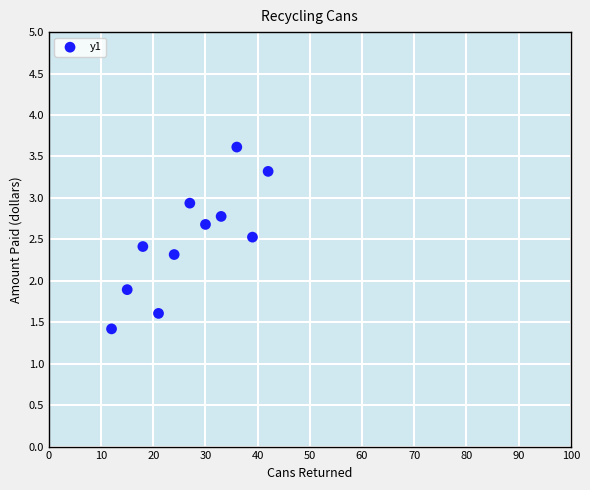

What is the average Y value?

2.5